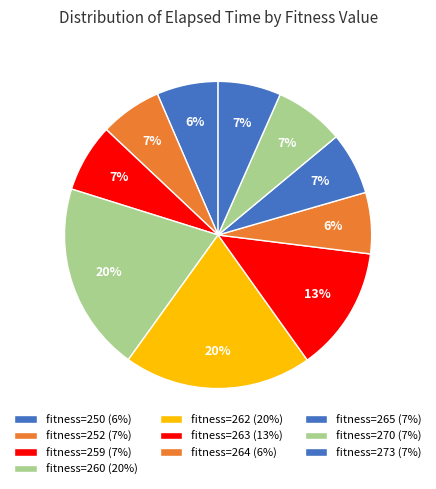

How many slices are in this pie chart?

10